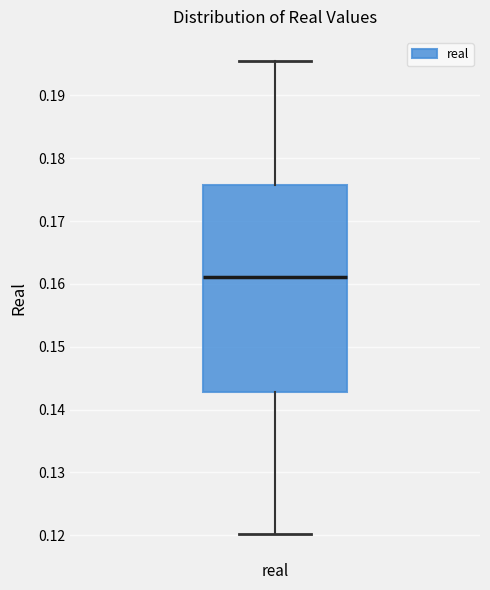

Read this box plot against the y-axis: the position of the median line, the range covered by the box, and the ends of both whiskers. The values are not printed on the chart, so give them approximately, as read against the axis.

median 0.161, box 0.143 to 0.176, whiskers 0.120 to 0.196